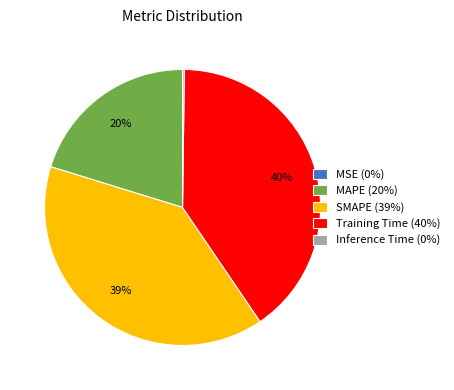

Which has a higher value, Training Time (40%) or SMAPE (39%)?

Training Time (40%)